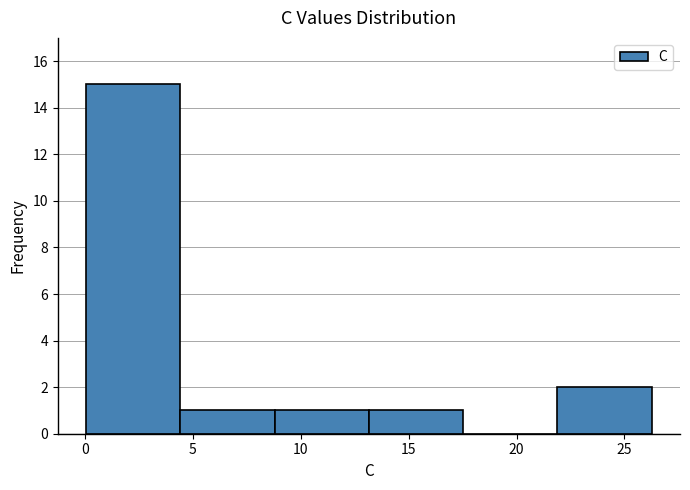

Reading left to right, list every bar in this chart as the range it spans on the x-axis followed by its height. Neither the bar edges nor the heights are printed on the chart, so give them approximately, as read against the axes.

0.0 to 4.5: 15
4.5 to 9.0: 1
9.0 to 13.0: 1
13.0 to 17.5: 1
17.5 to 22.0: 0
22.0 to 26.5: 2